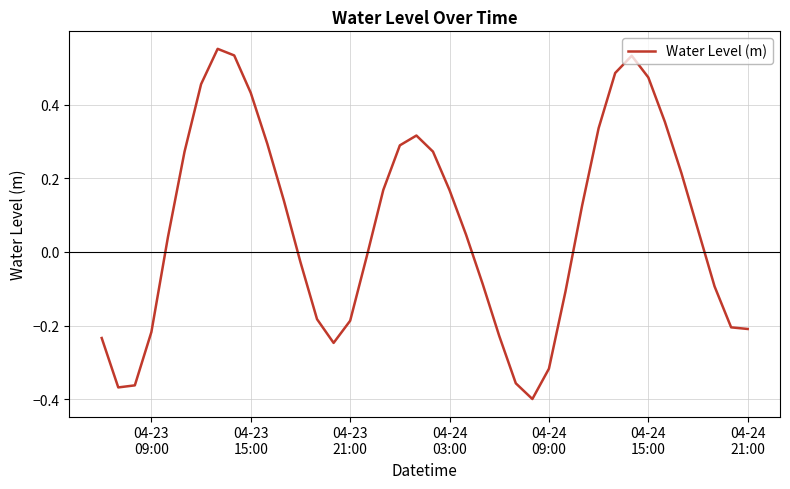

What is the difference between the maximum and minimum values?

1.0